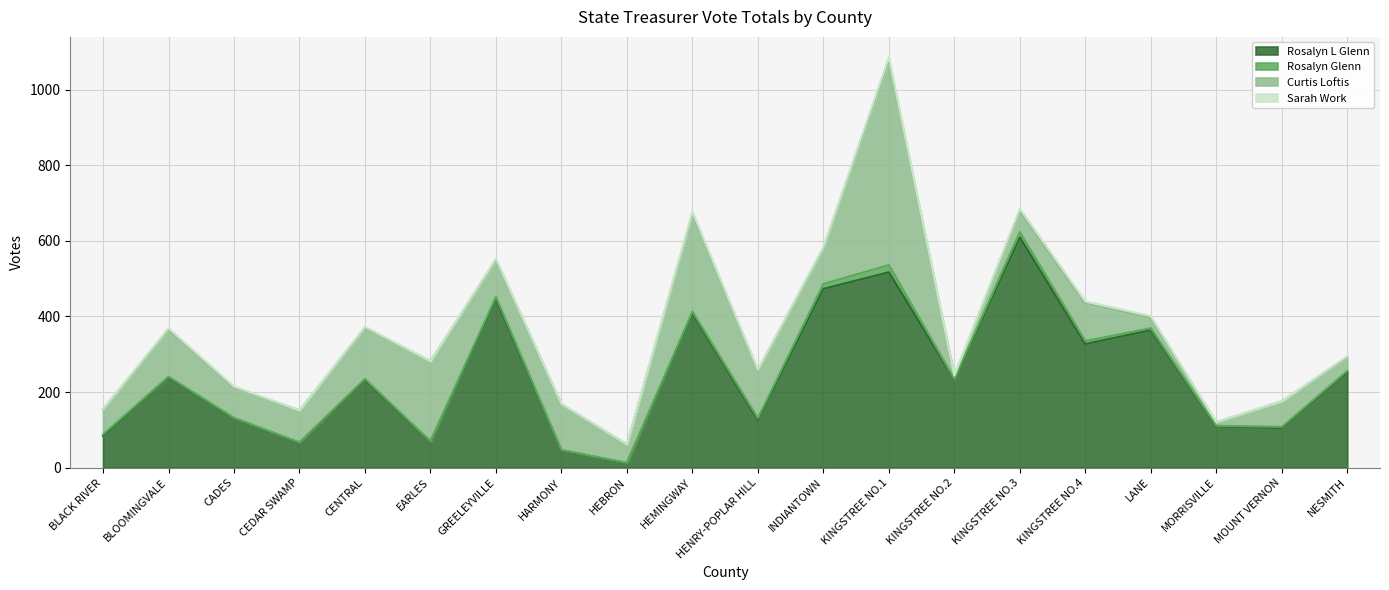

Which has a higher value, CENTRAL or HENRY-POPLAR HILL?

CENTRAL